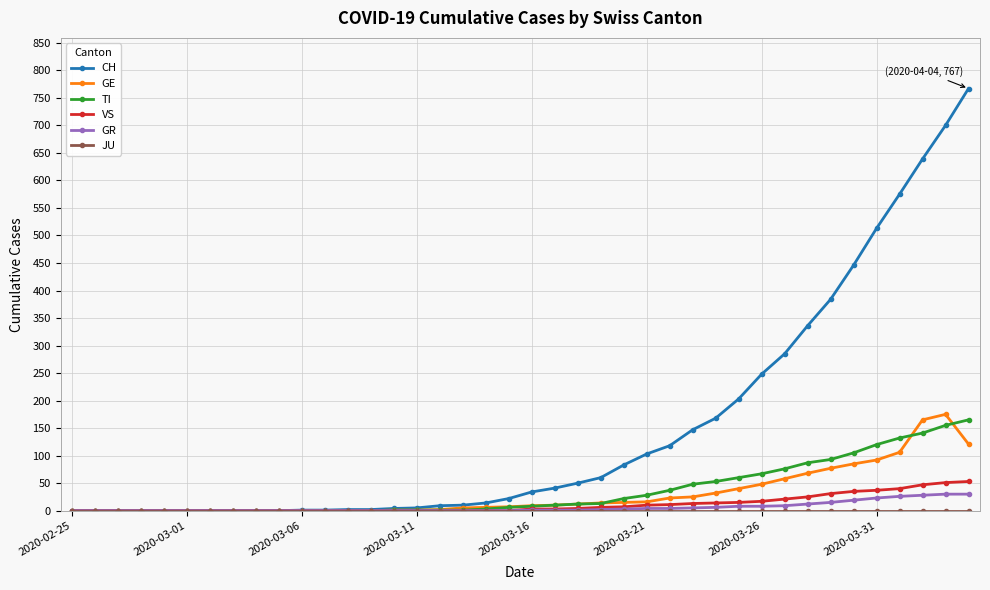

What is the maximum value for GE?

175